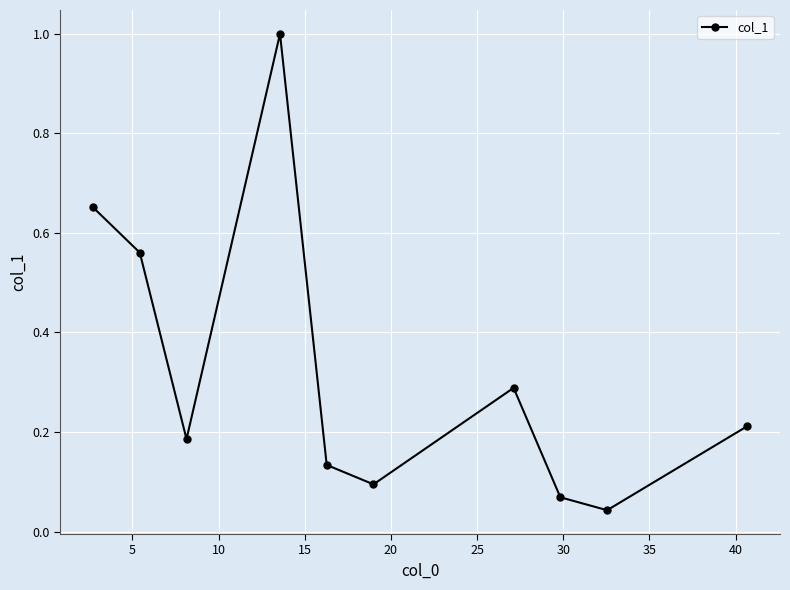

How many interior local valleys (lower than both neighbors) does the data have?

3